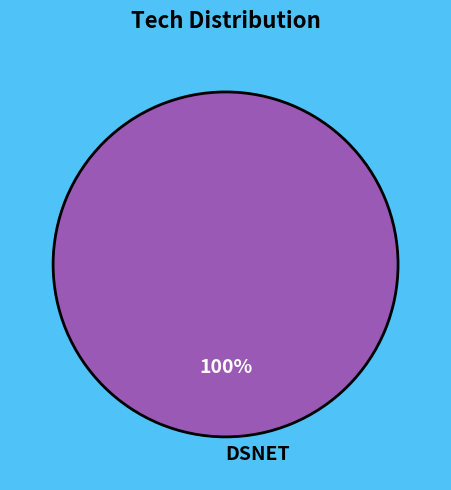

Rank the categories by value from highest to lowest.

DSNET